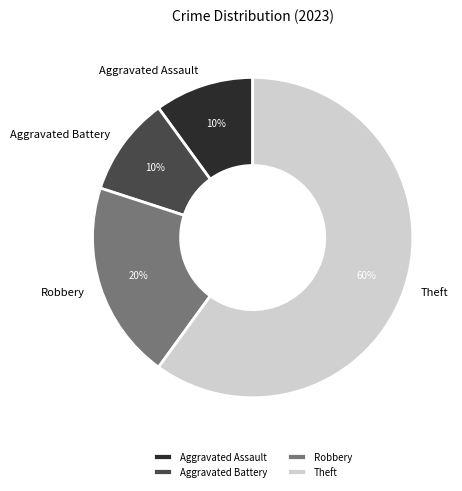

Which slice is the largest?

Theft